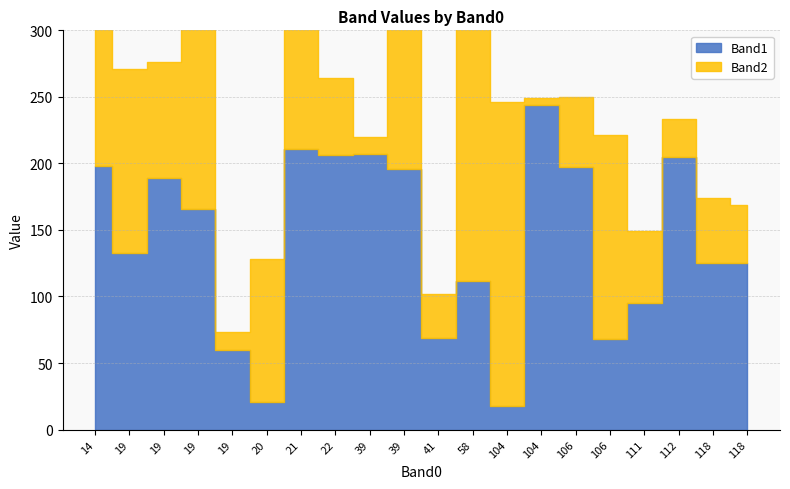

Rank the series by their average value, from lowest to highest.

Band2, Band1